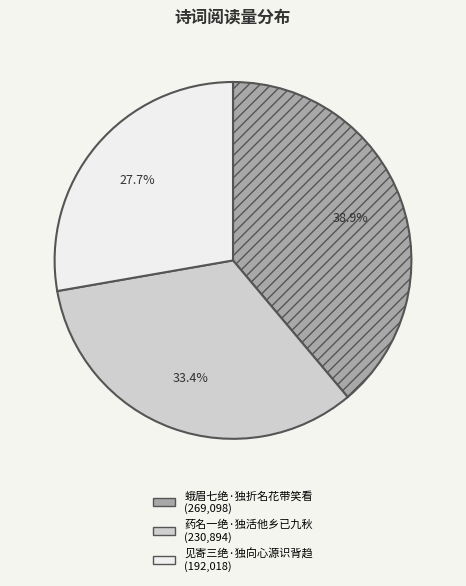

Which has a higher value, 见寄三绝·独向心源识背趋 or 蛾眉七绝·独折名花带笑看?

蛾眉七绝·独折名花带笑看